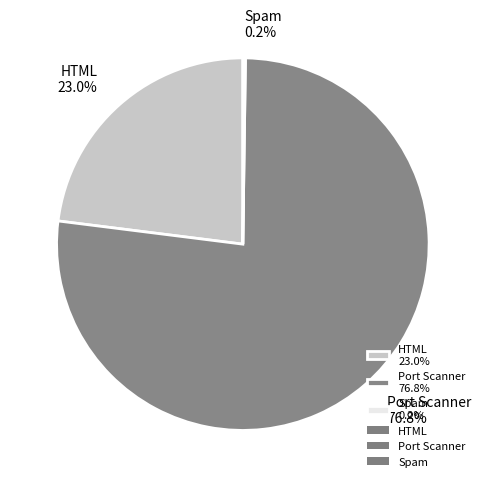

Is there any slice that represents more than half of the pie?

Yes